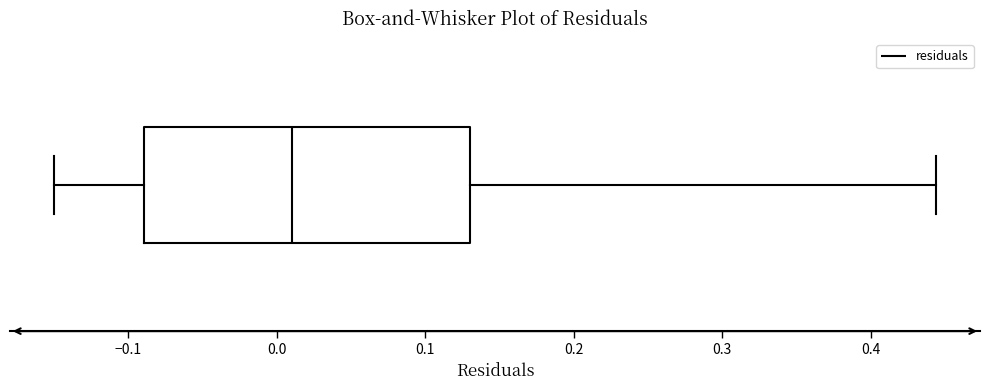

Read this box plot against the x-axis: the position of the median line, the range covered by the box, and the ends of both whiskers. The values are not printed on the chart, so give them approximately, as read against the axis.

median 0.01, box -0.09 to 0.13, whiskers -0.15 to 0.44